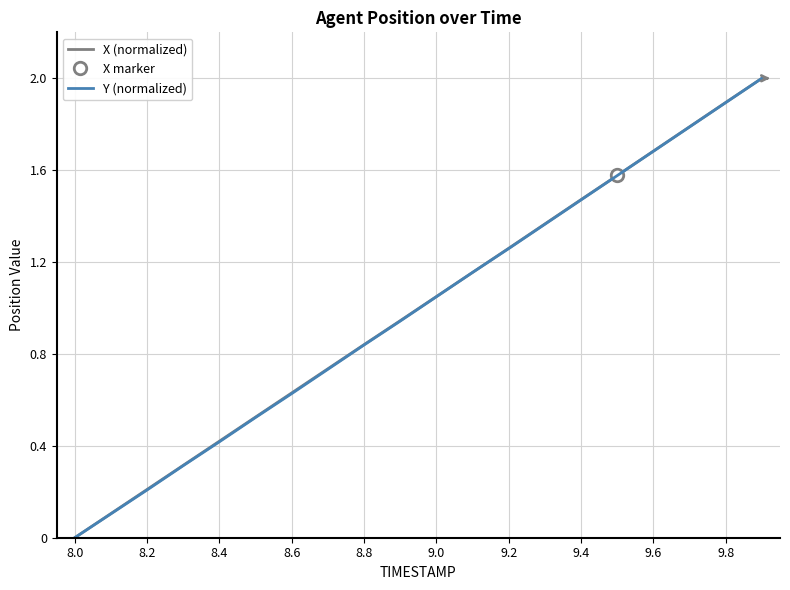

What is the average value of the Y (normalized) series?

1.0